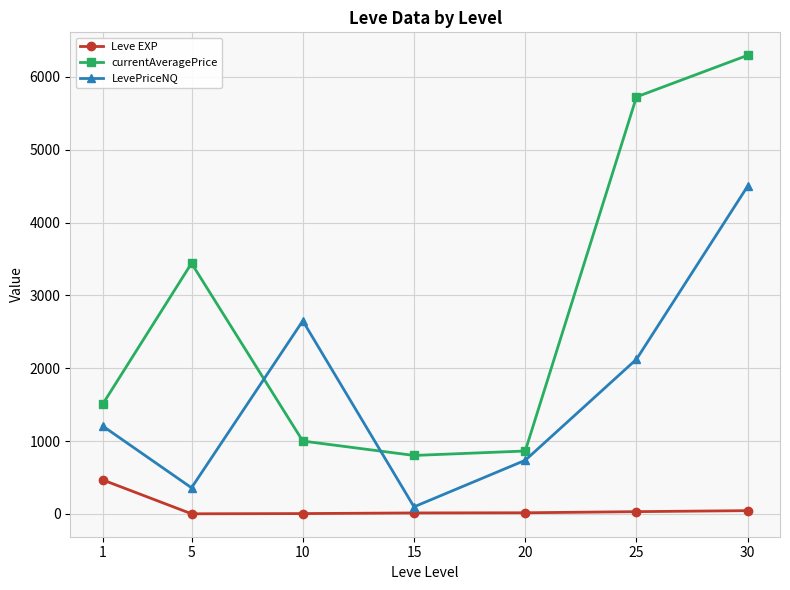

Rank the series at 10 from lowest to highest value.

Leve EXP, currentAveragePrice, LevePriceNQ